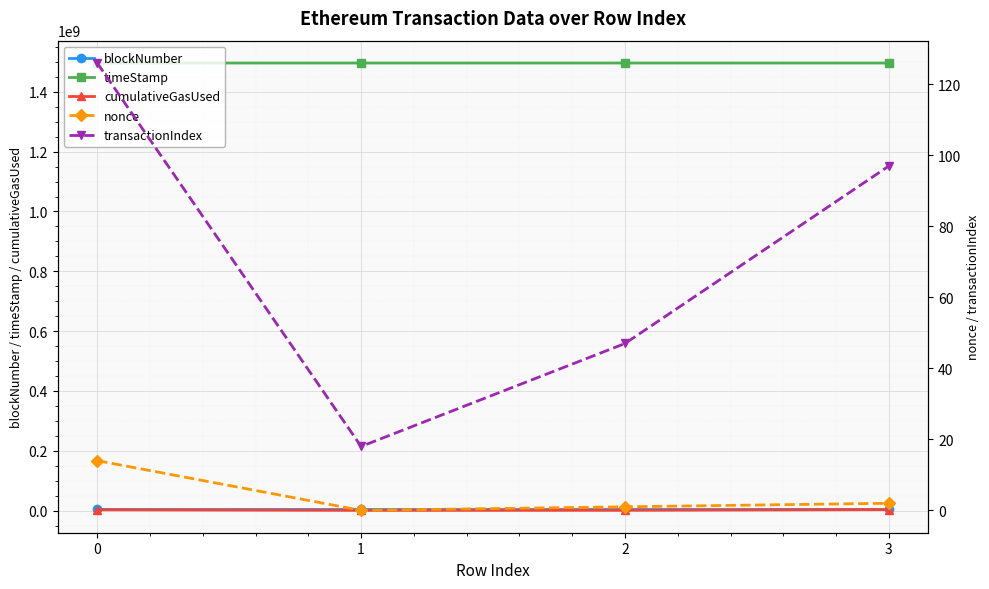

How many values in the timeStamp series exceed 1496262957?

1